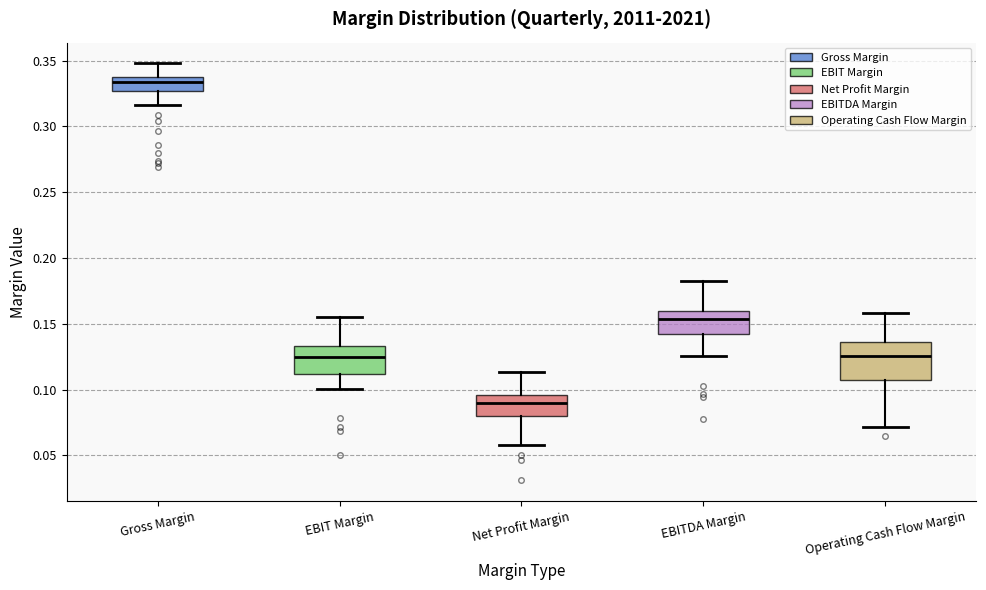

Where does the upper whisker of the box for Gross Margin end on the y-axis? The values are not printed on the chart, so give them approximately, as read against the axis.

0.350